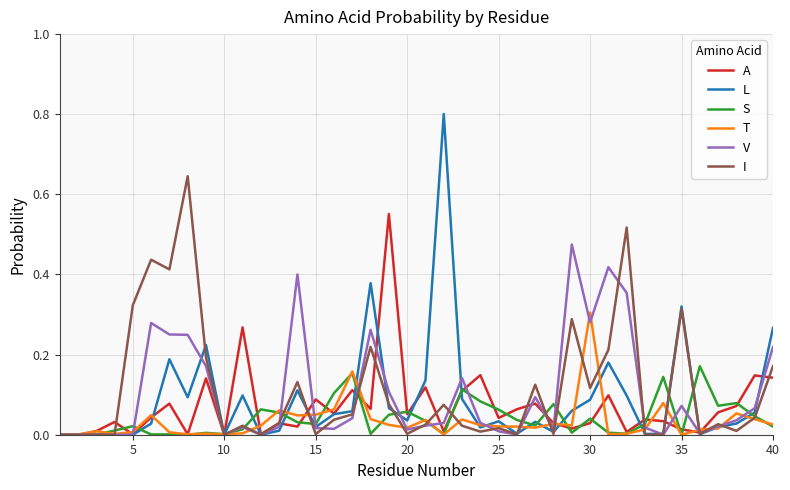

In T, how many points are higher than both neighbors (excluding endpoints)?

11